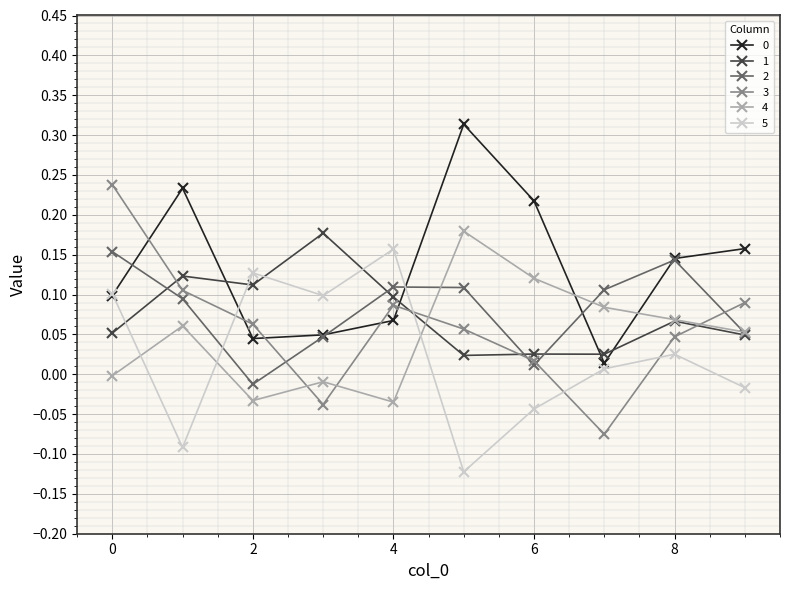

True or false: 4 and 0 cross at least once.

True